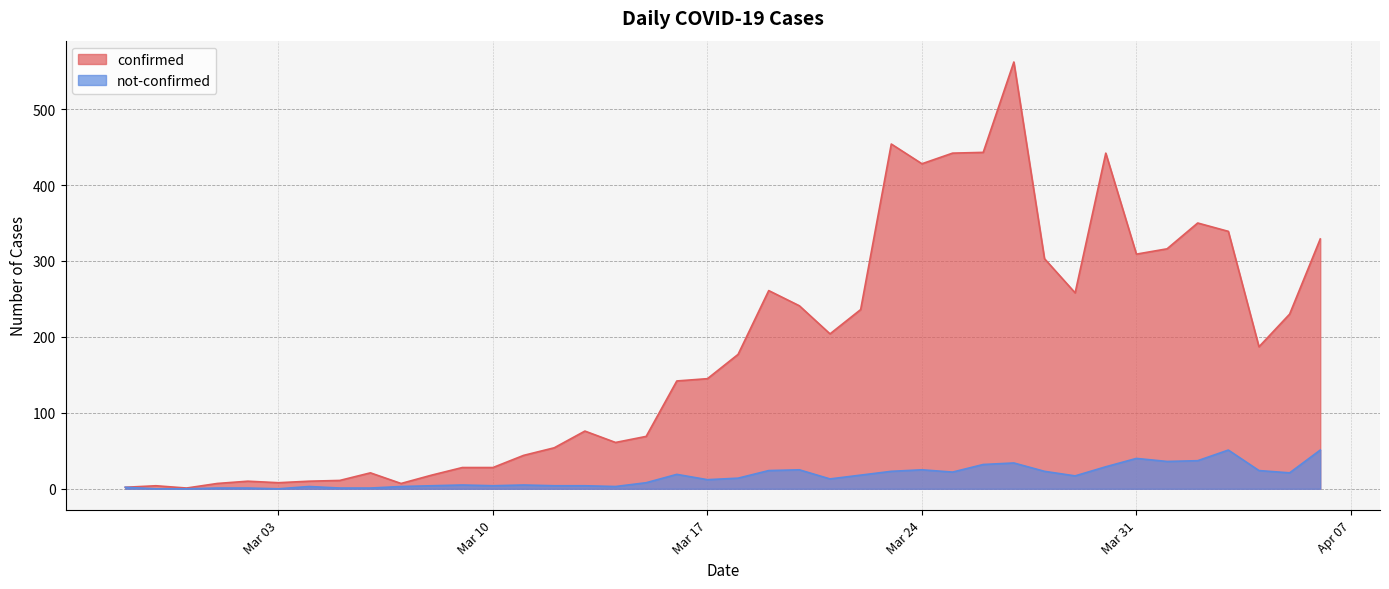

What are all the series names shown in the legend?

confirmed, not-confirmed